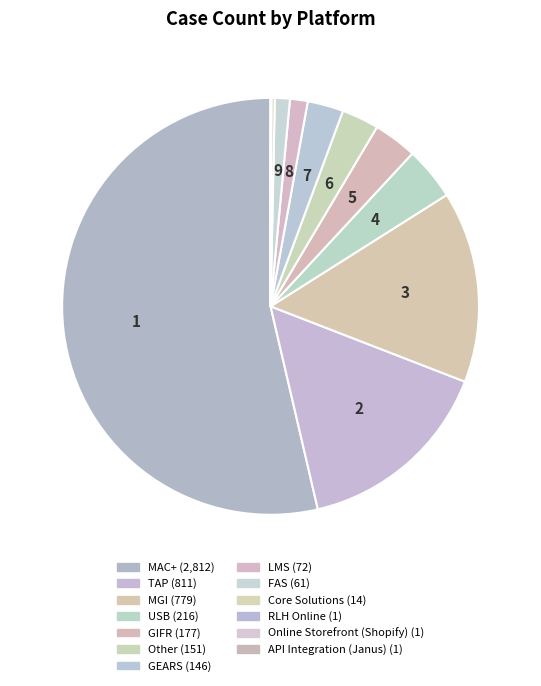

What percentage is the GEARS slice, to the nearest percent?

3%